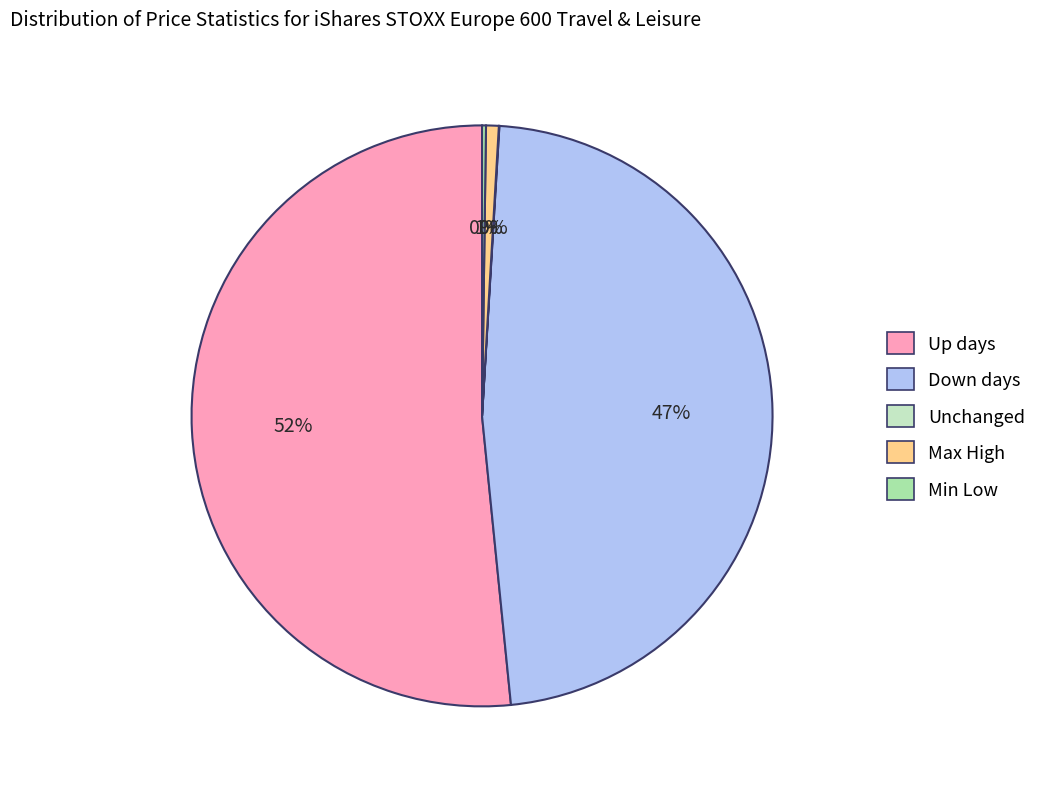

The Max High slice represents 1% of the pie. True or false?

True